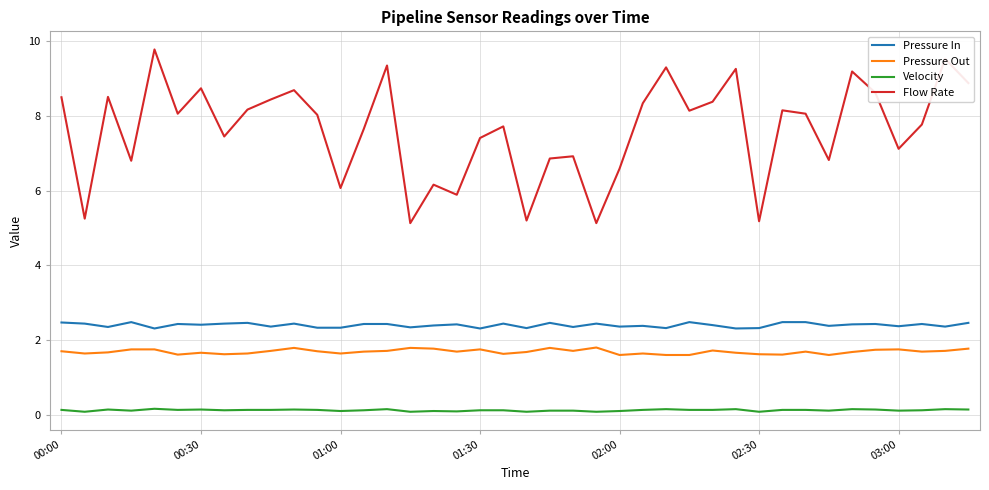

Which series has the largest total across all categories?

Flow Rate